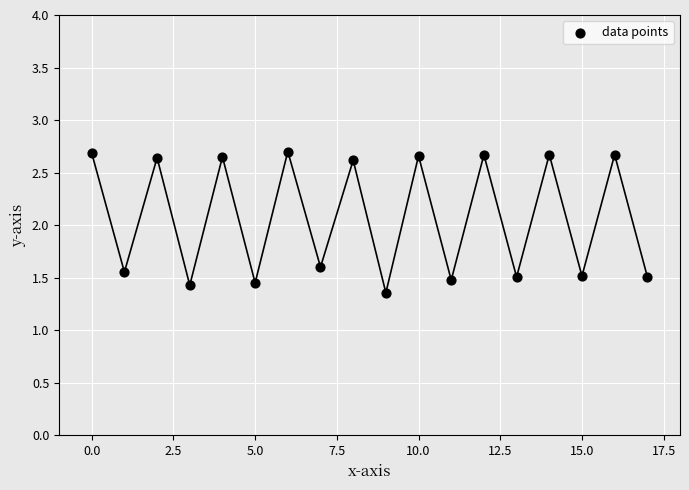

Count the number of points in this scatter plot.

18